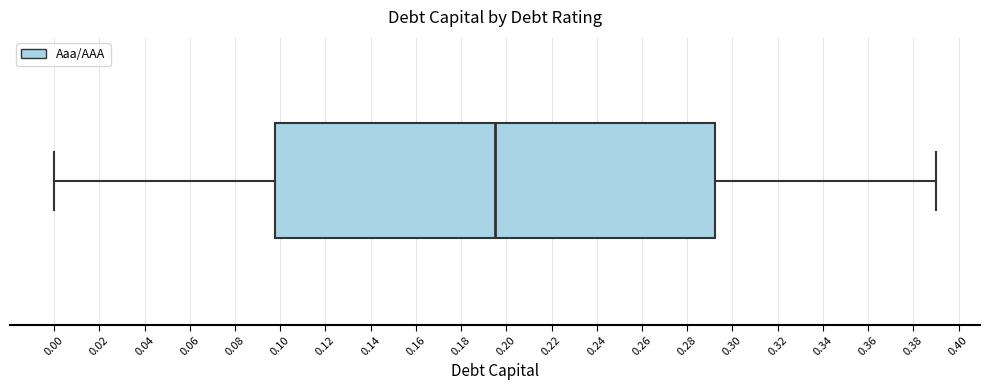

Where is the left edge of the box on the x-axis? The values are not printed on the chart, so give them approximately, as read against the axis.

0.098